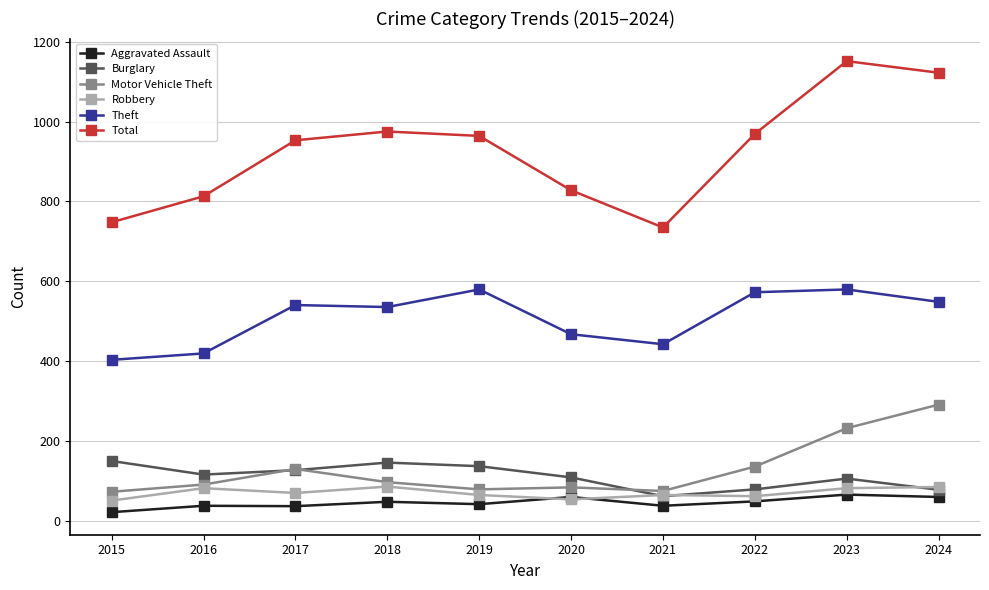

Which series has the largest range (max minus min)?

Total